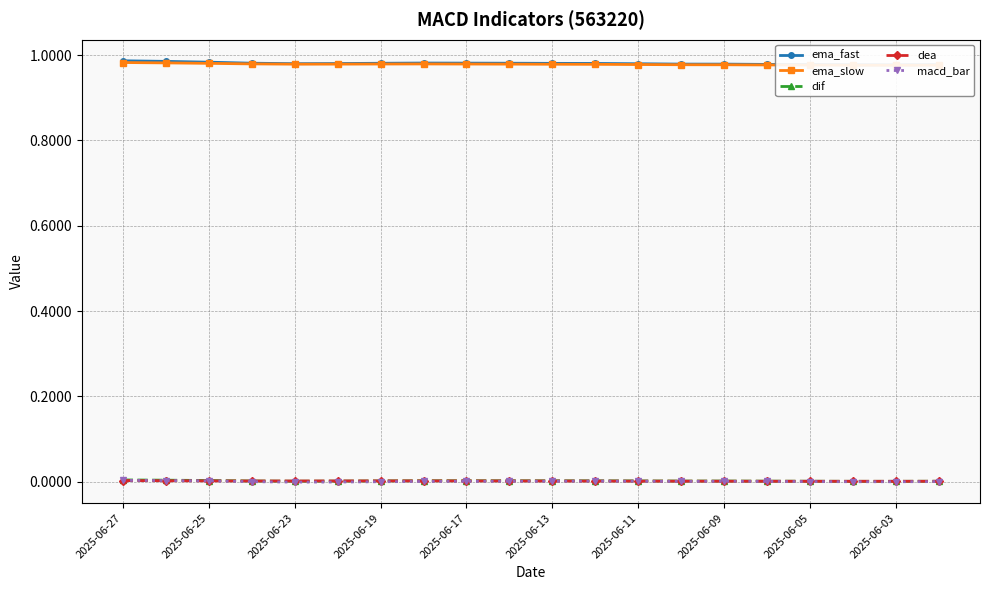

The value of dif at 2025-06-27 is 0.0. True or false?

True